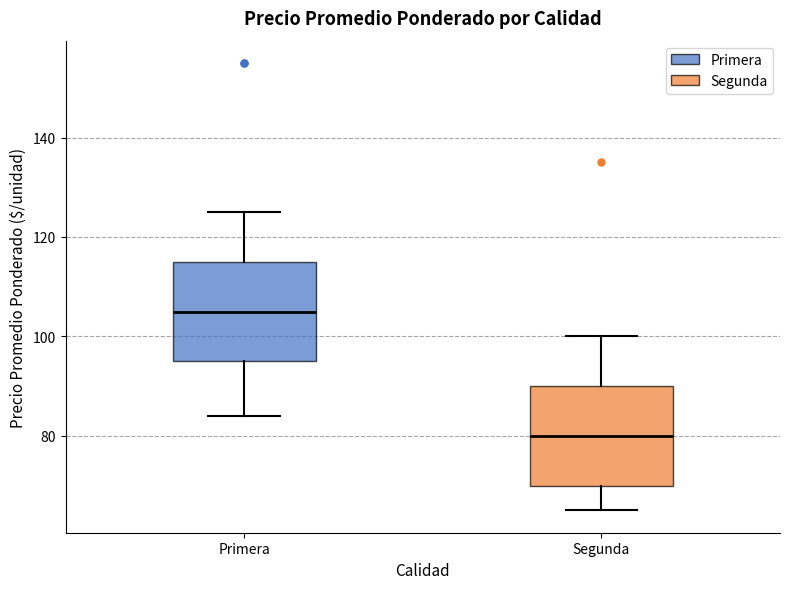

Reading left to right, read every box against the y-axis: the position of its median line, the range the box covers, and the ends of its whiskers. The values are not printed on the chart, so give them approximately, as read against the axis.

Primera: median 106, box 96 to 116, whiskers 84 to 126
Segunda: median 80, box 70 to 90, whiskers 66 to 100